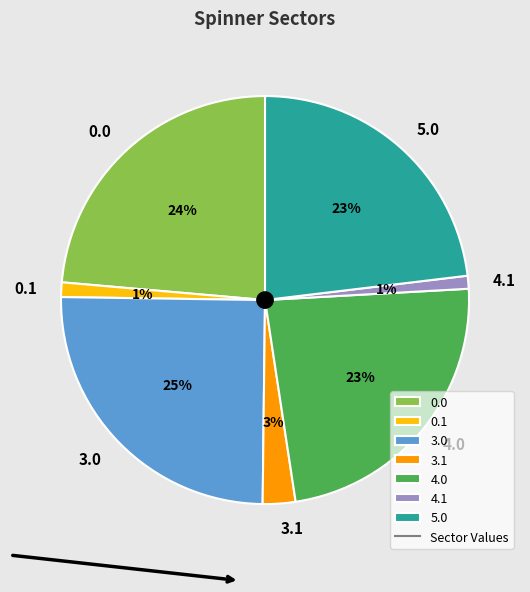

True or false: 5.0 accounts for 23% of the total.

True